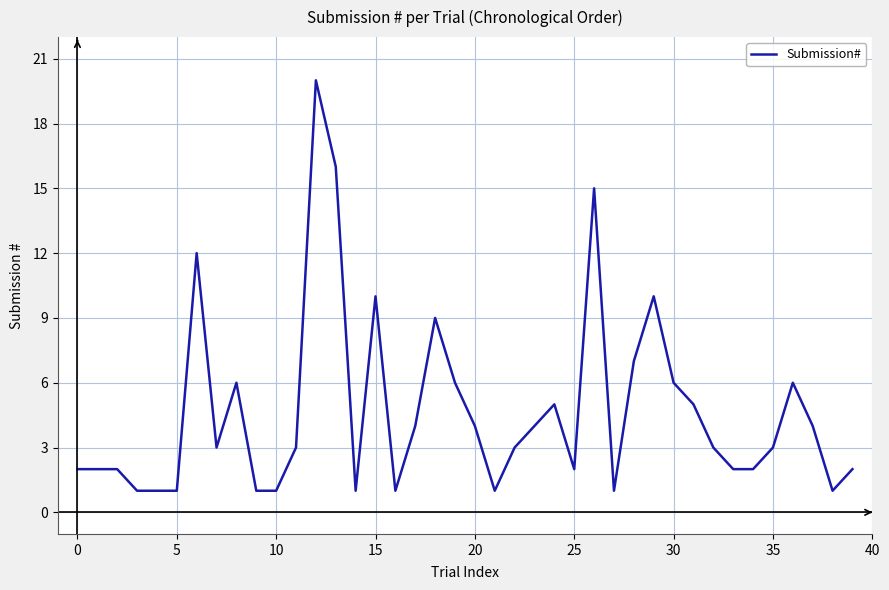

Count the number of data series in this chart.

1